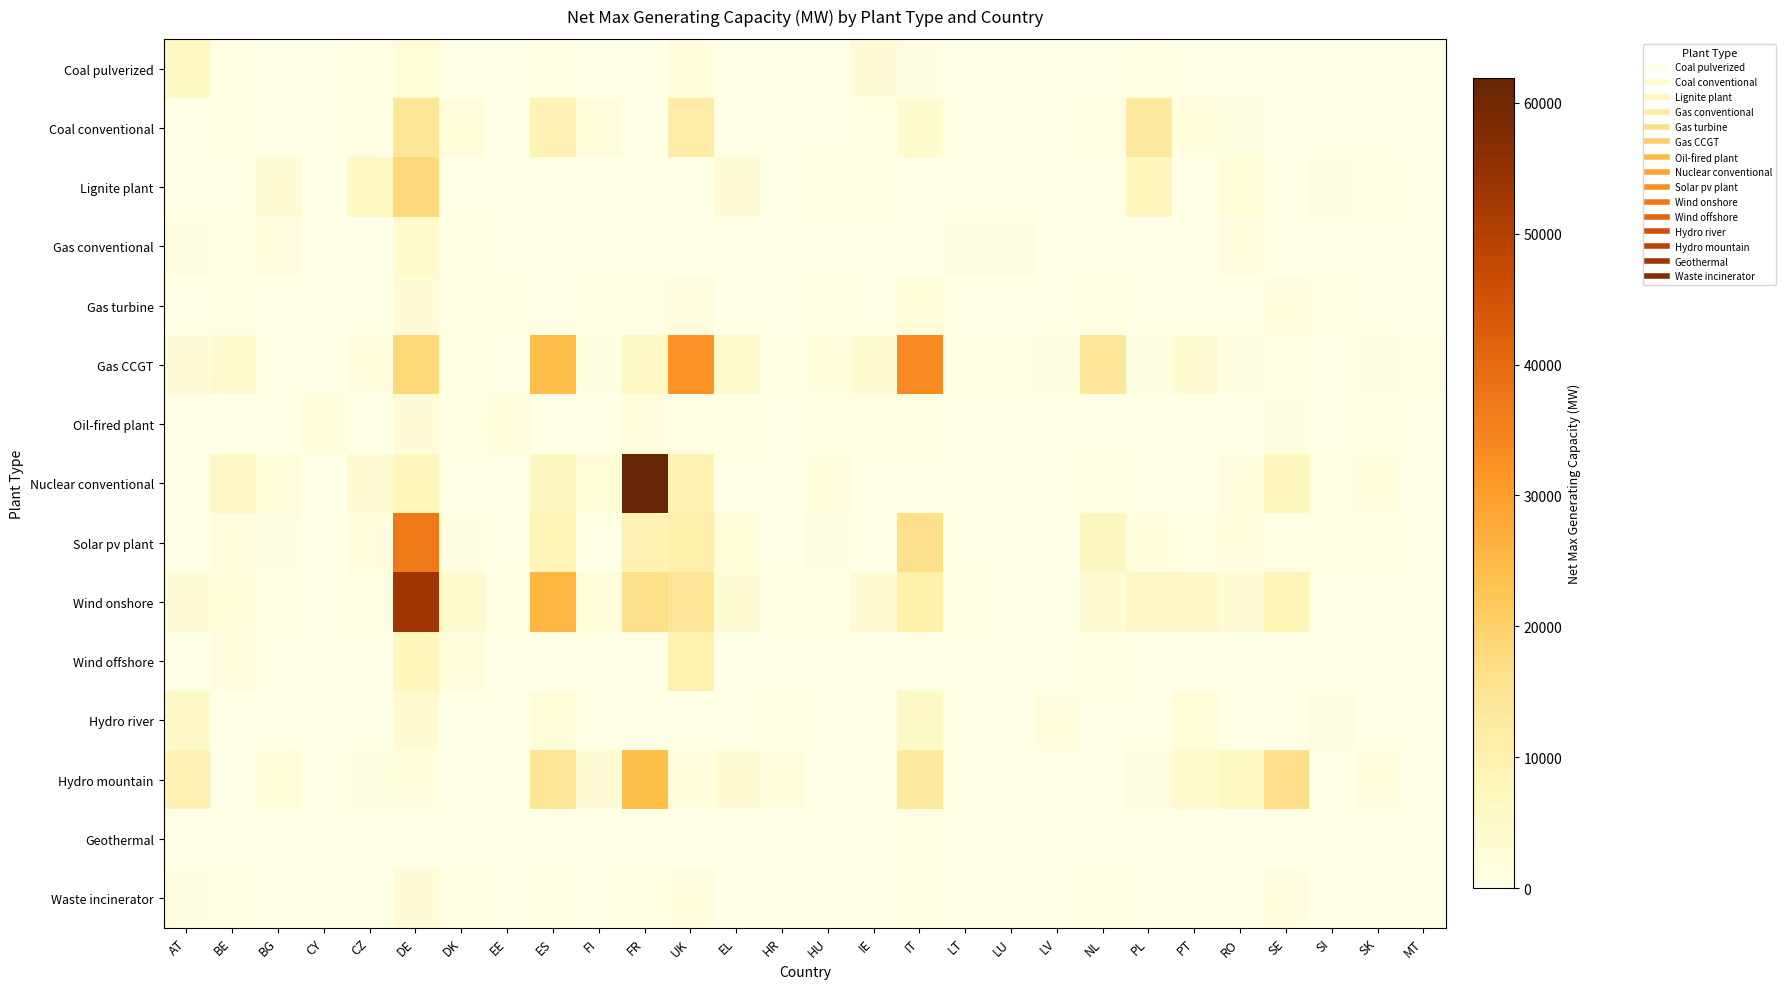

What is the maximum value shown in the chart?

61868.0